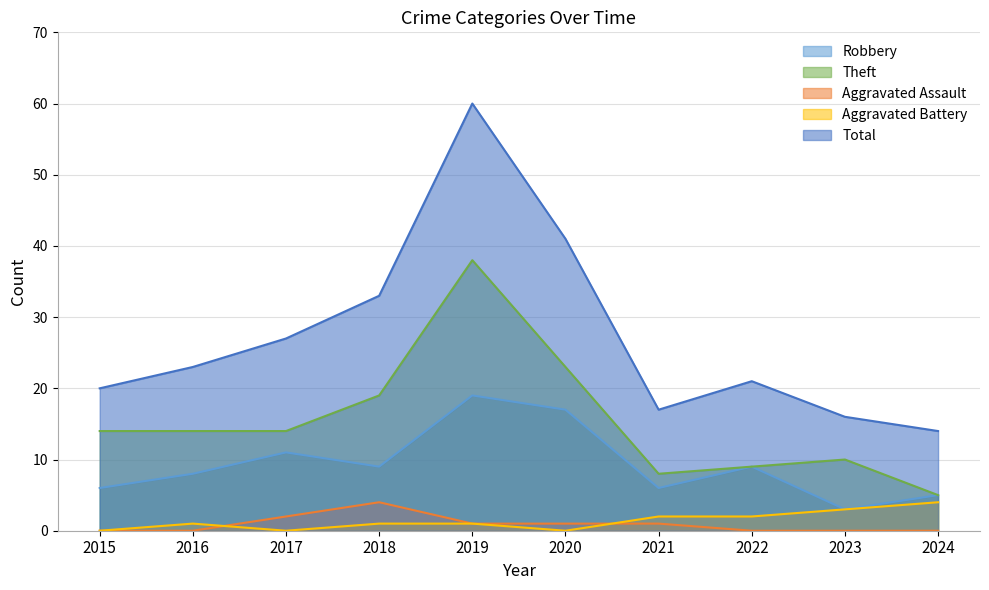

What is the spread (max minus min) of values at 2019?

59